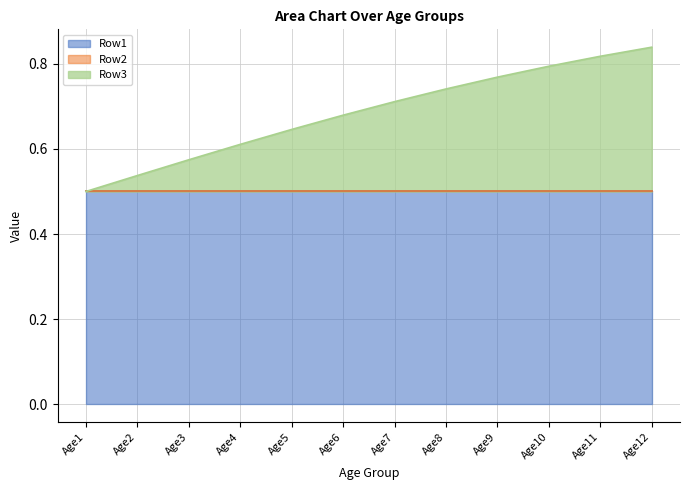

Is it true that Row2 equals 0.5 at Age6?

True